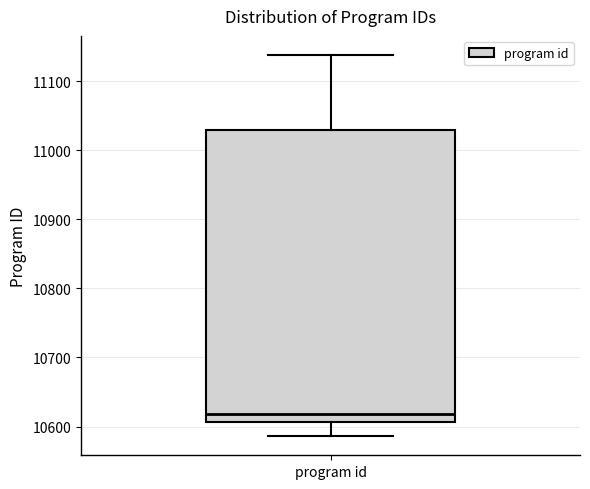

Read this box plot against the y-axis: the position of the median line, the range covered by the box, and the ends of both whiskers. The values are not printed on the chart, so give them approximately, as read against the axis.

median 10620, box 10610 to 11030, whiskers 10590 to 11140